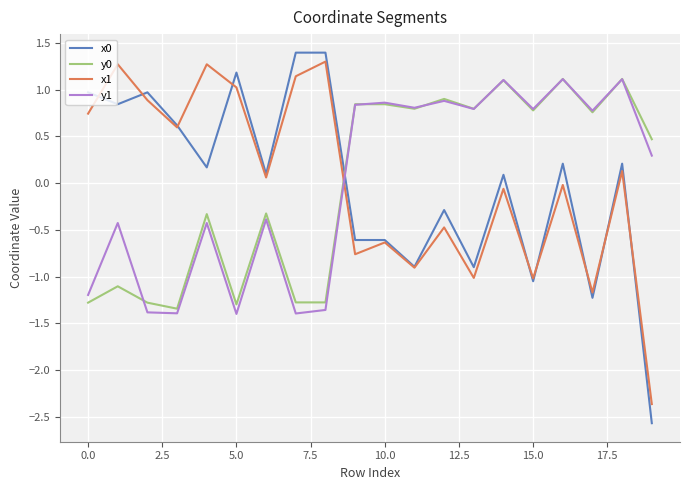

What is the smallest value displayed?

-2.6